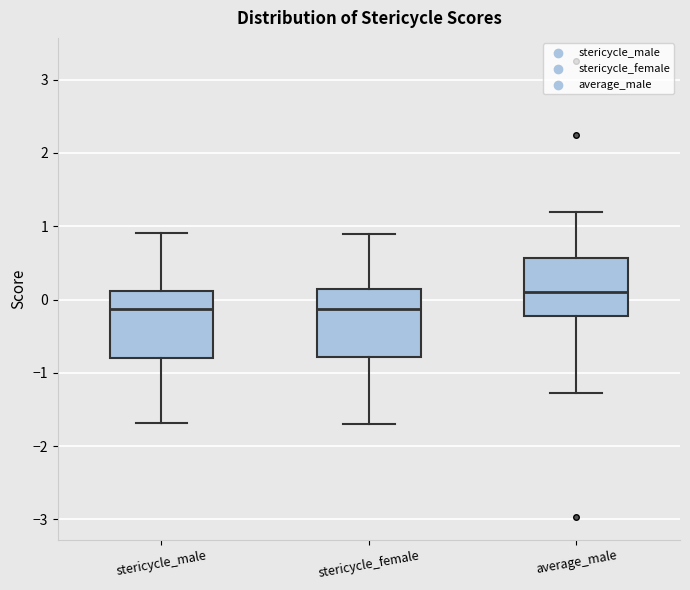

Which box's median line is the highest?

average_male